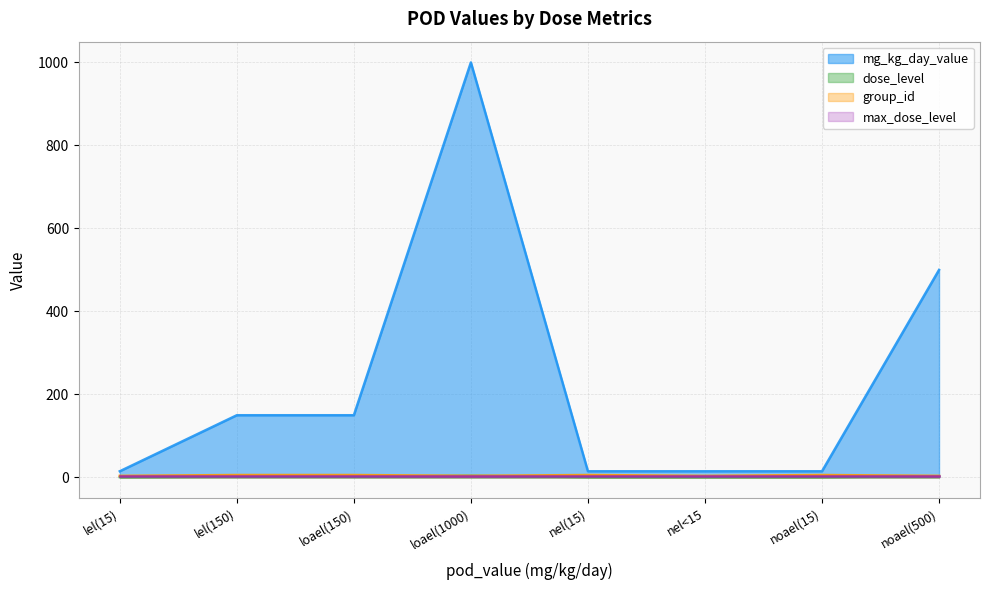

True or false: group_id and mg_kg_day_value cross at least once.

False